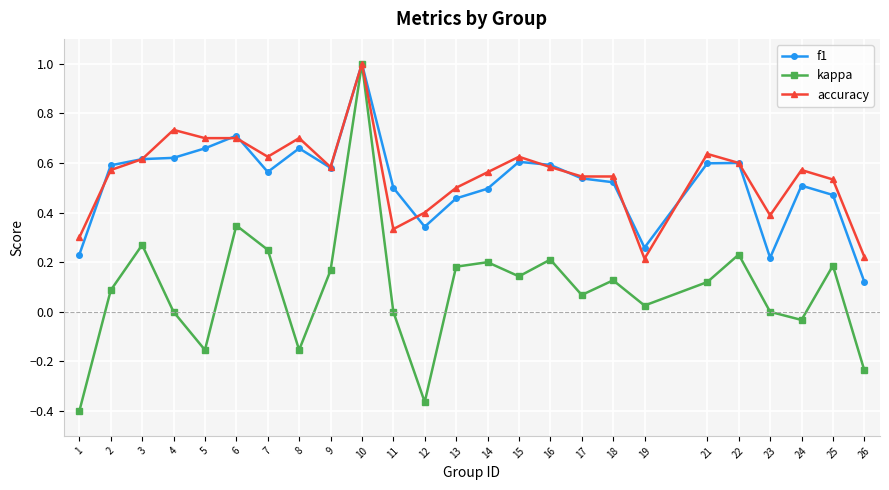

At which category does the chart reach its peak across all series?

10